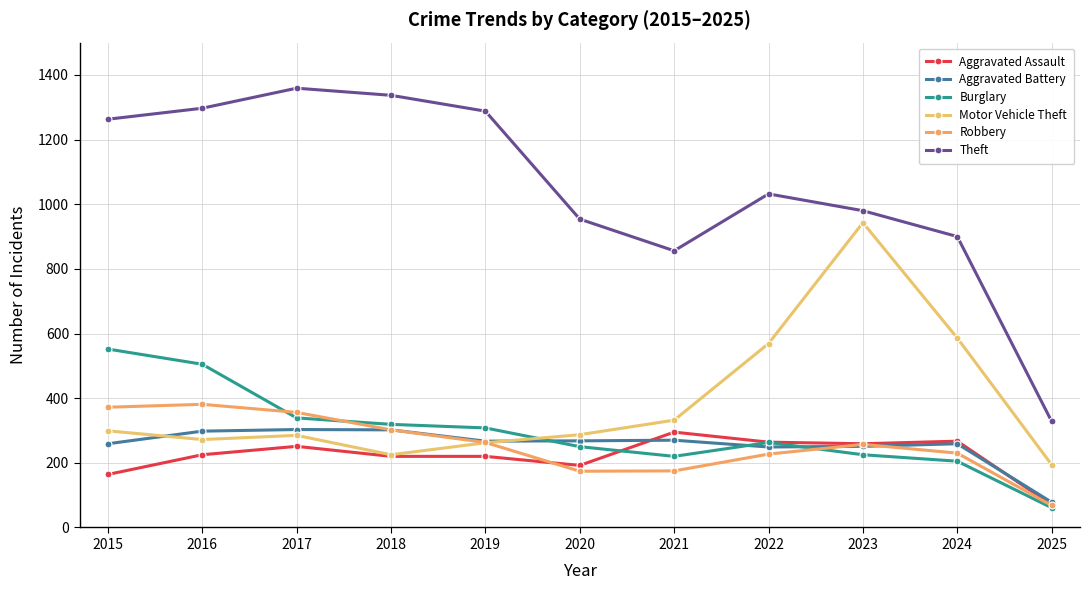

In Motor Vehicle Theft, how many points are lower than both neighbors (excluding endpoints)?

2